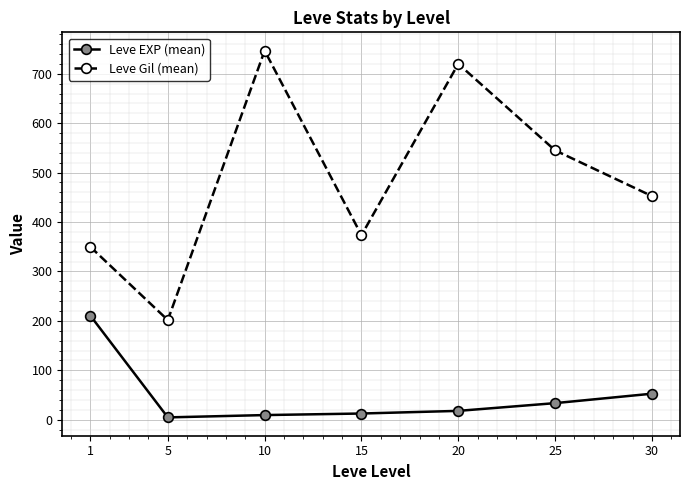

Is this an area chart (filled region under the line)?

No